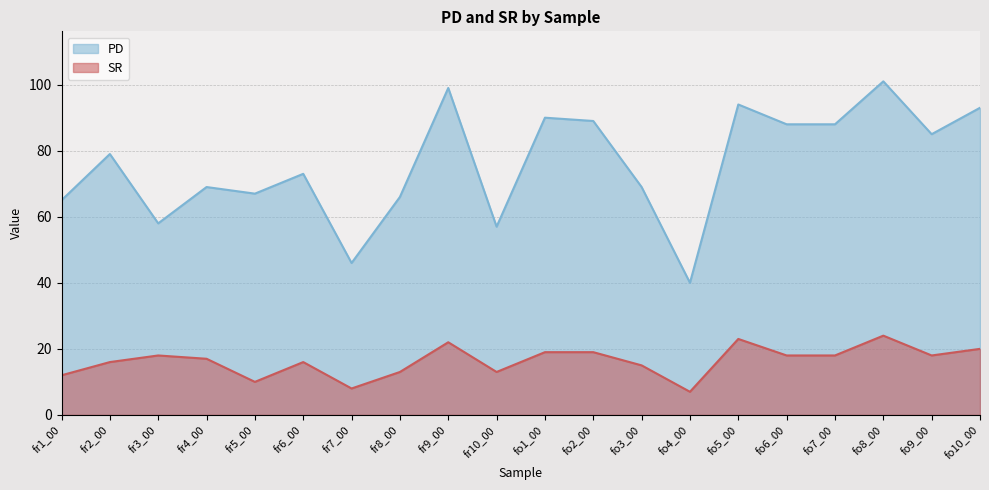

Reading left to right, transcribe all the data shown in this chart.

PD: 65	79	58	69	67	73	46	66	99	57	90	89	69	40	94	88	88	101	85	93
SR: 12	16	18	17	10	16	8	13	22	13	19	19	15	7	23	18	18	24	18	20